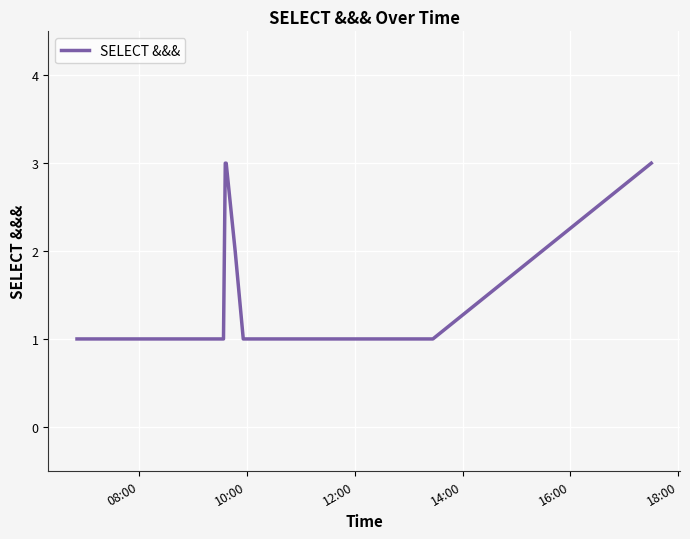

What is the greatest value displayed?

3